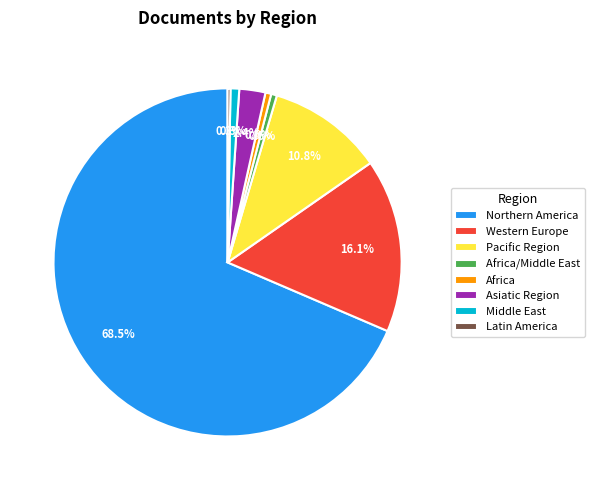

Which slice represents more than half of the pie?

Northern America